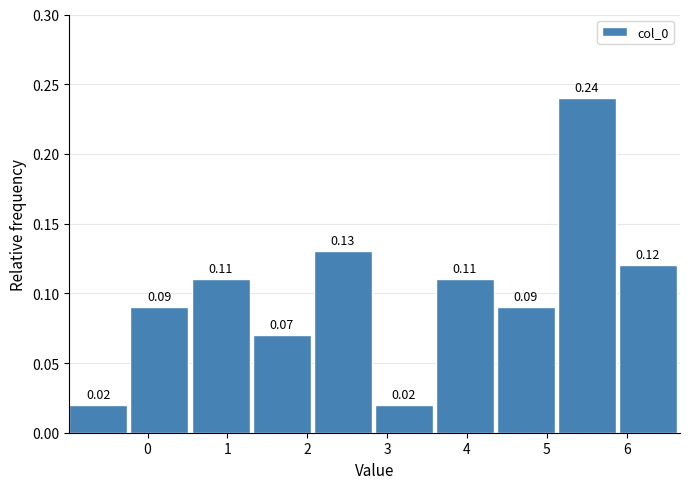

What is the height of the bar covering 2.8 to 3.6 on the x-axis? The bar edges are not printed on the chart, so give them approximately, as read against the axis.

0.02